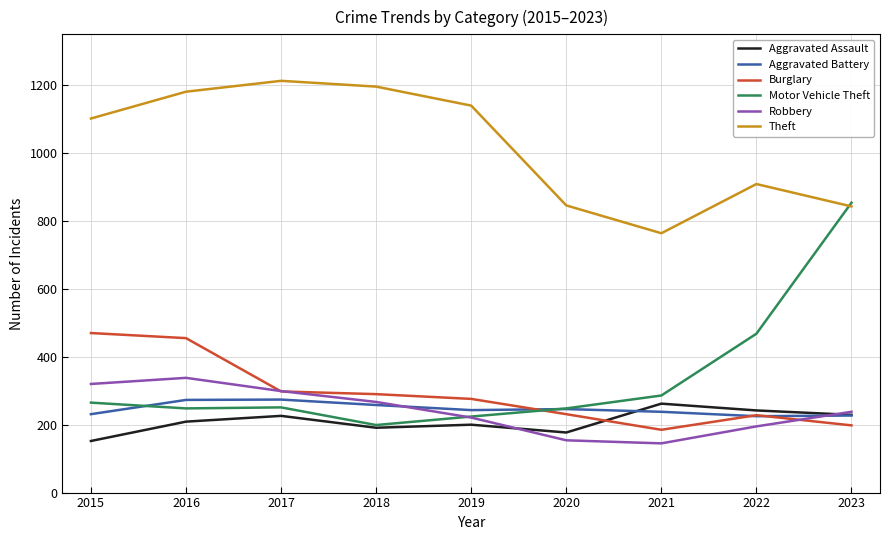

What is the spread (max minus min) of values at 2020?

692